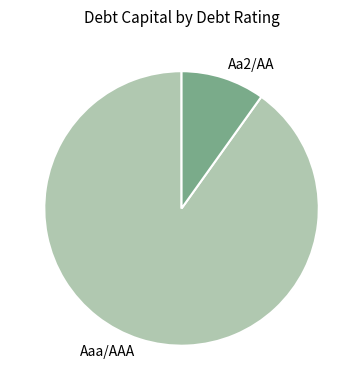

What is the ratio of the value at Aaa/AAA to the value at Aa2/AA?

9.1